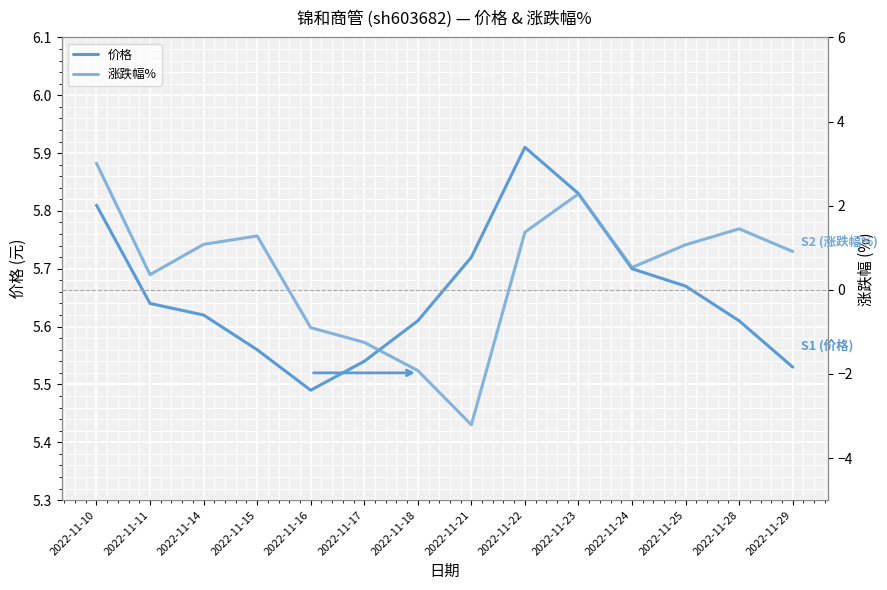

True or false: 涨跌幅% has more than 0 interior local peaks.

True